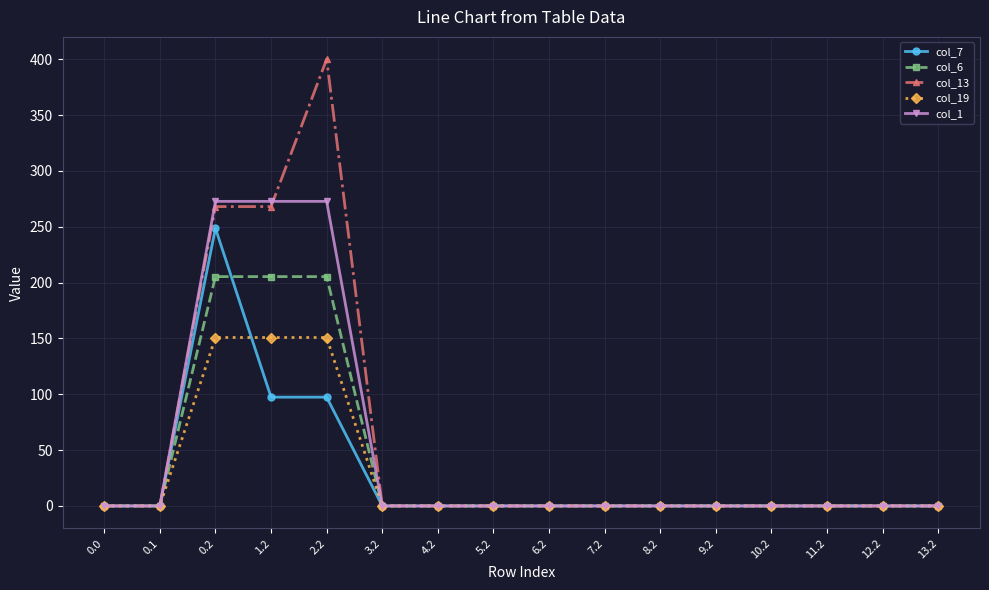

What is the difference between the maximum and minimum values in the col_13 series?

400.0